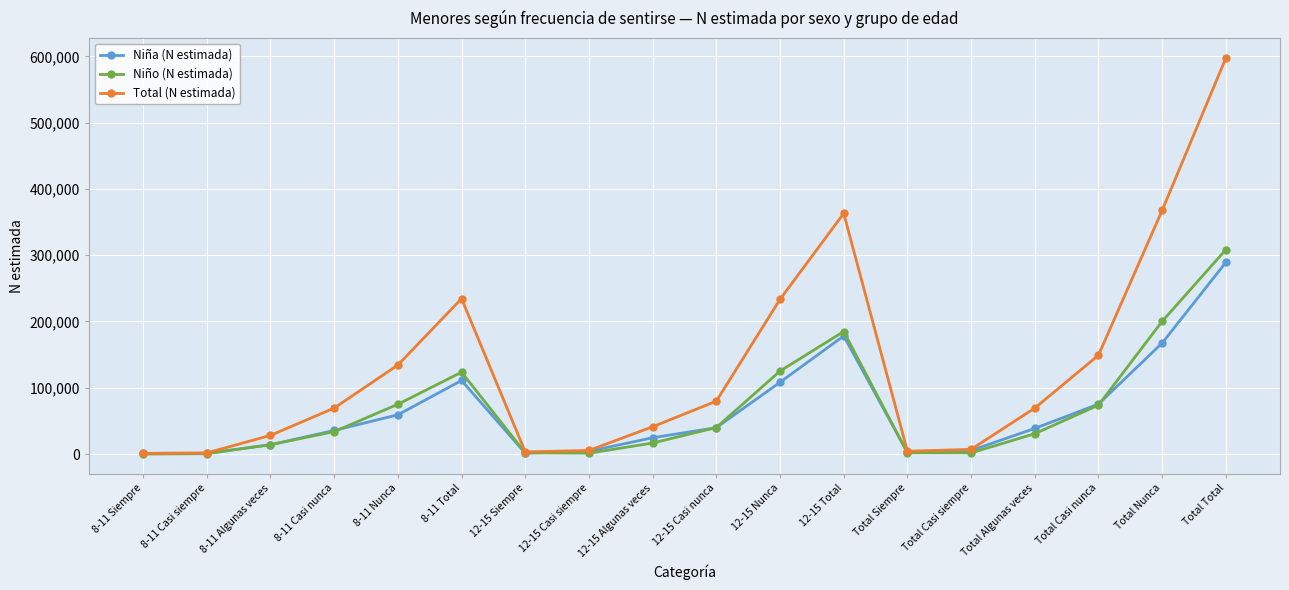

Is the value of Niña (N estimada) at 12-15 Nunca greater than the value of Niño (N estimada) at 12-15 Casi siempre?

Yes